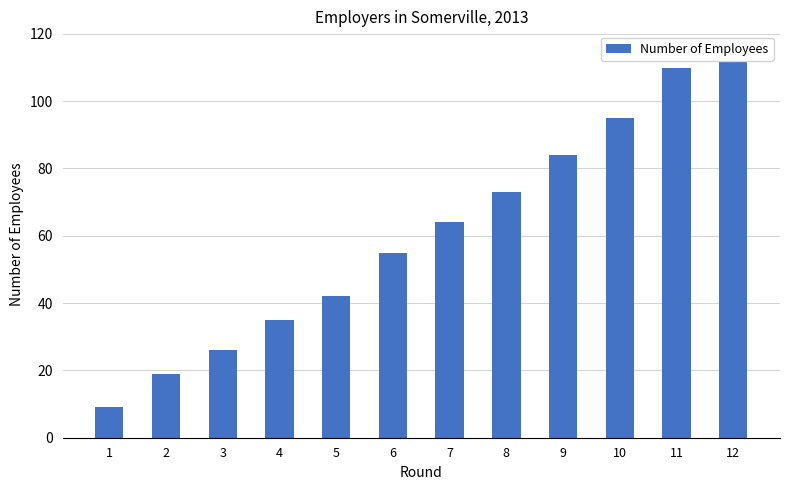

What is the difference between the maximum and minimum values?

106